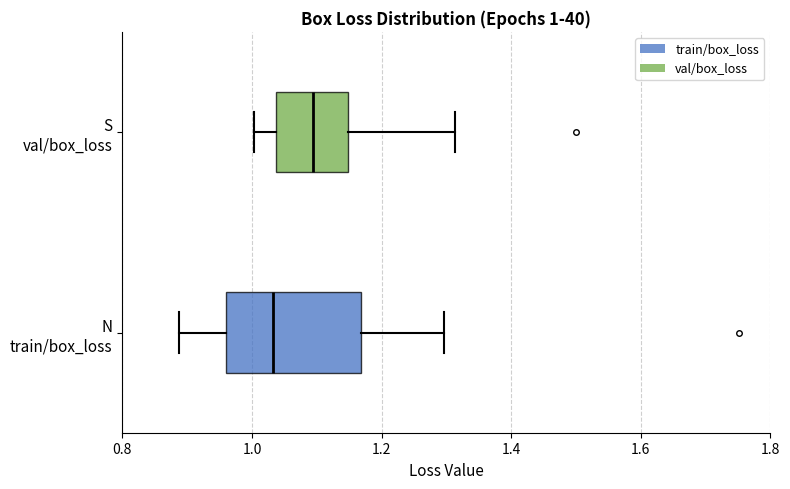

Which box is the widest, from its left edge to its right edge?

N train/box_loss